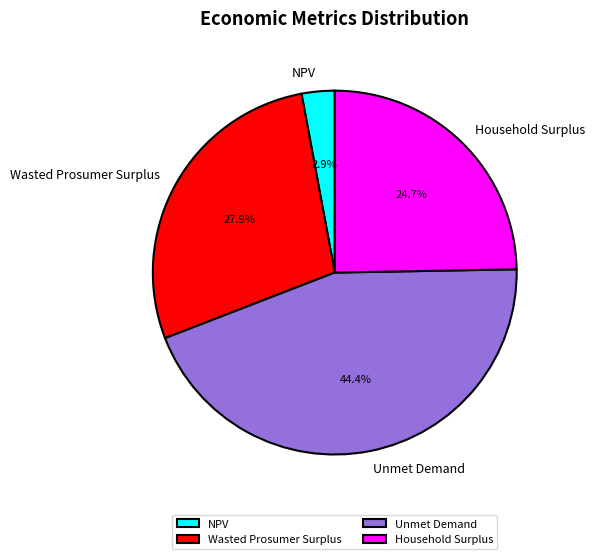

Rank the categories by value from highest to lowest.

Unmet Demand, Wasted Prosumer Surplus, Household Surplus, NPV